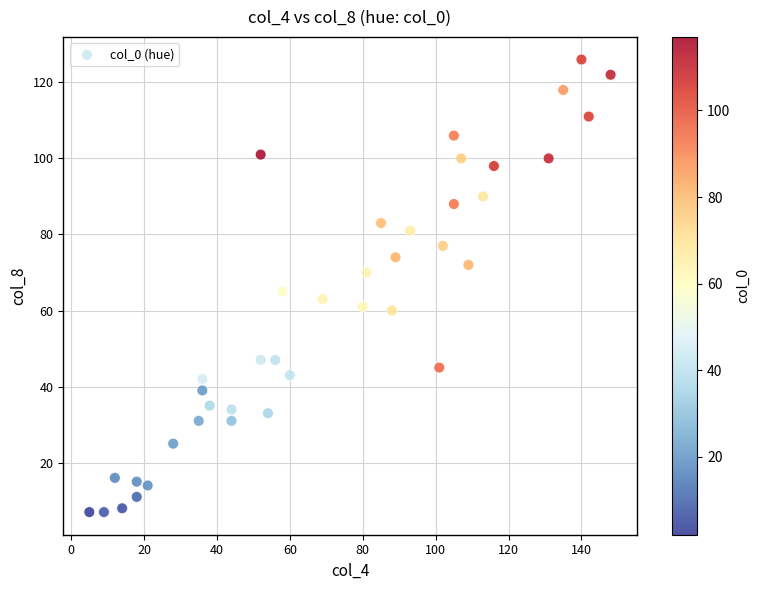

What is the range of X values (max minus min)?

143